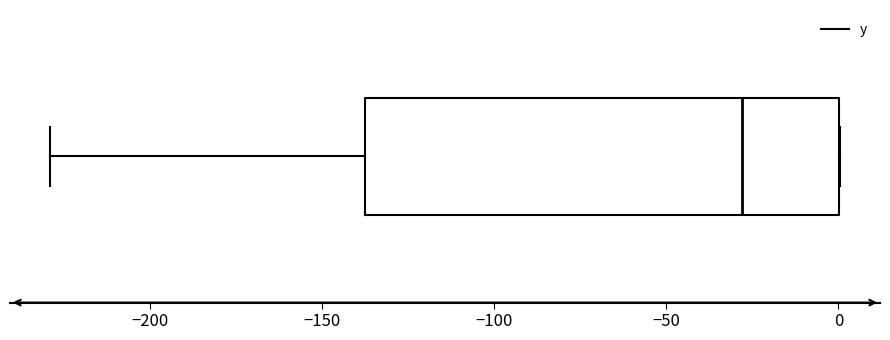

Read this box plot against the x-axis: the position of the median line, the range covered by the box, and the ends of both whiskers. The values are not printed on the chart, so give them approximately, as read against the axis.

median -30, box -140 to 0, whiskers -230 to 0